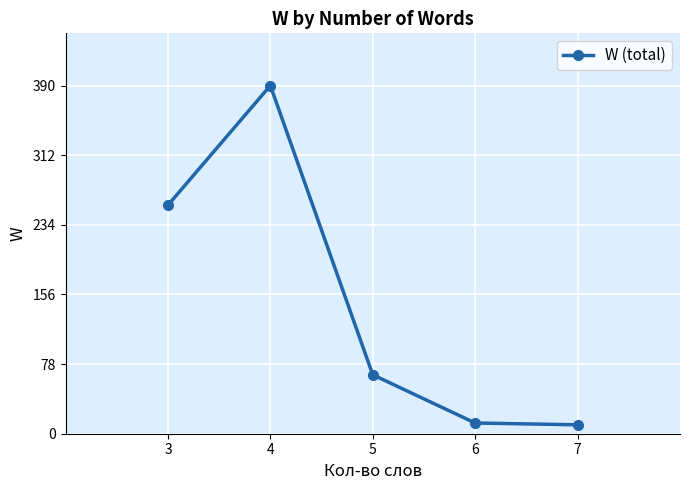

Reading left to right, list all the values displayed in this chart.

3=256	4=390	5=66	6=12	7=10